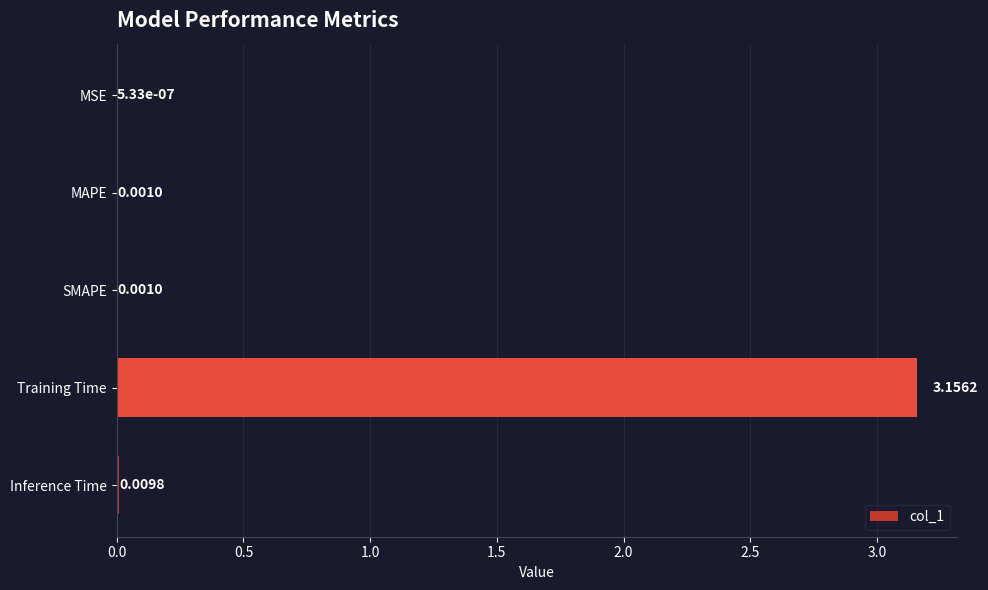

Which label corresponds to the largest value in the chart?

Training Time